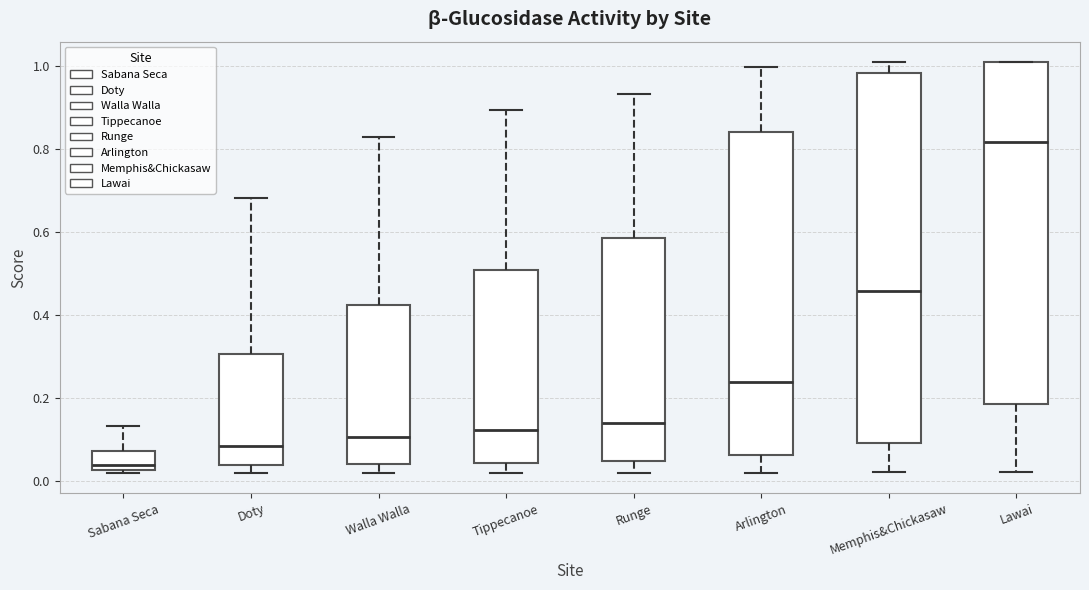

Comparing the boxes themselves (not the whiskers), which one is the tallest?

Memphis&Chickasaw